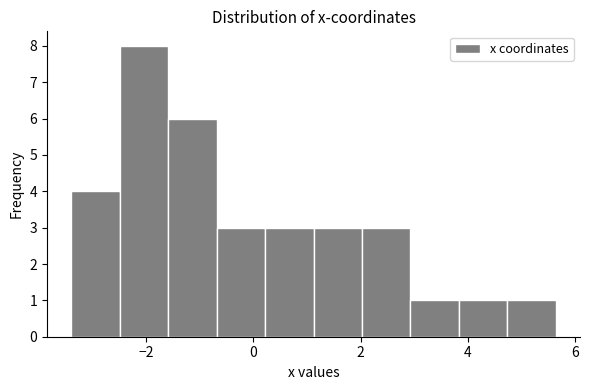

Which range on the x-axis has the tallest bar?

-2.4 to -1.6